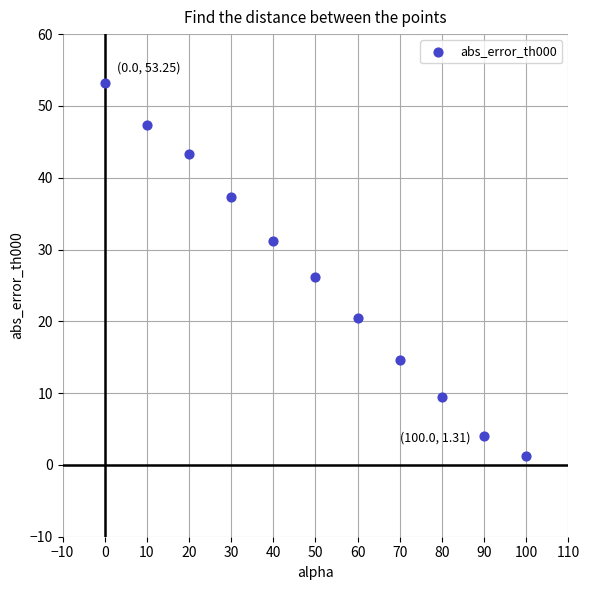

What is the average X value?

50.0